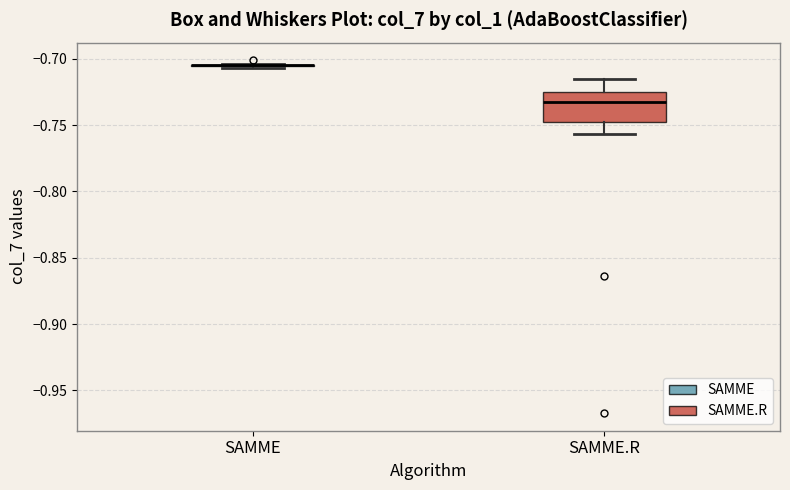

Which box is the tallest, from its lower edge to its upper edge?

SAMME.R